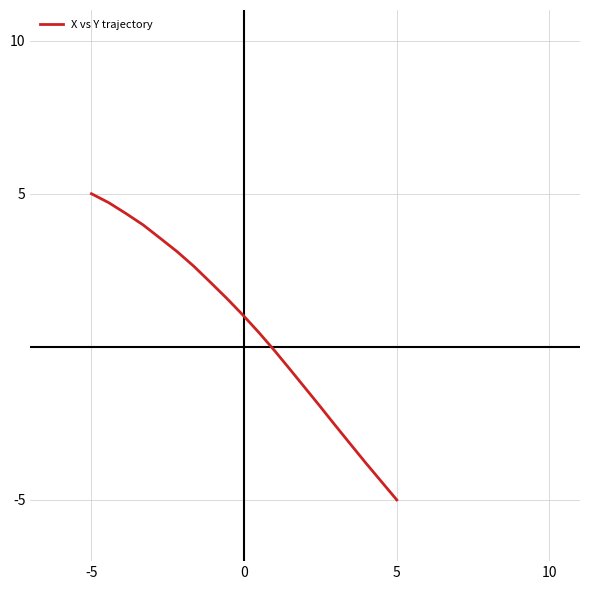

What is the smallest value displayed?

-5.0